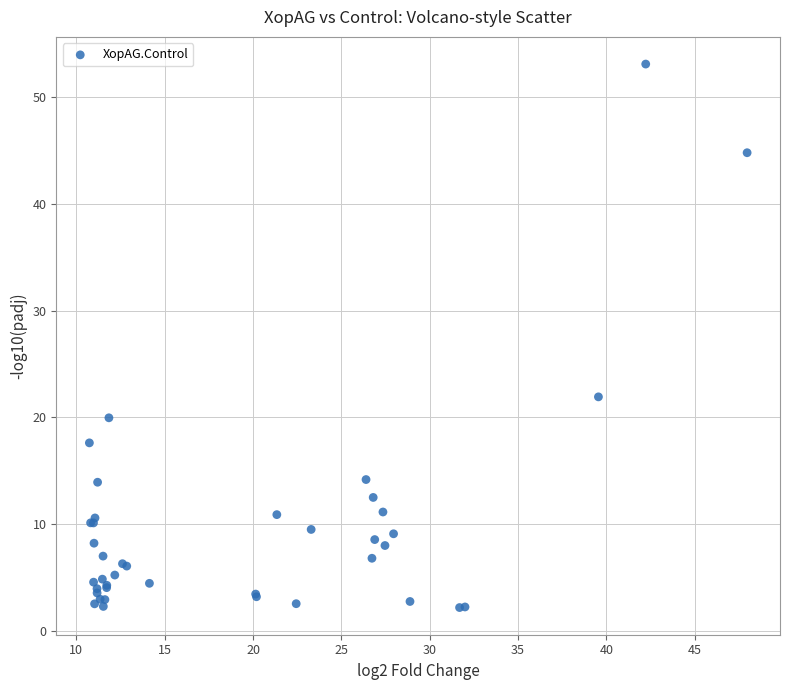

What Y value in the scatter plot is closest to 27?

21.9